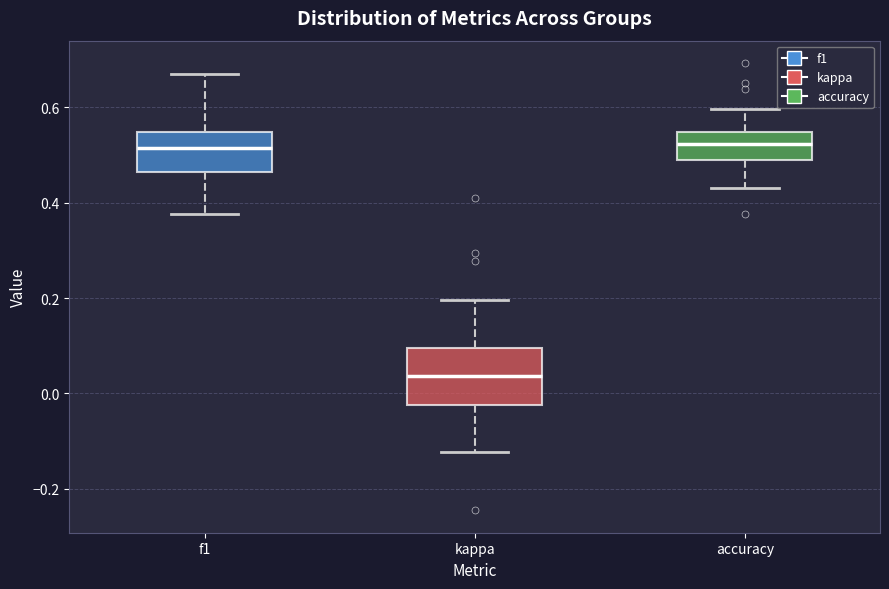

Comparing the boxes themselves (not the whiskers), which one is the tallest?

kappa